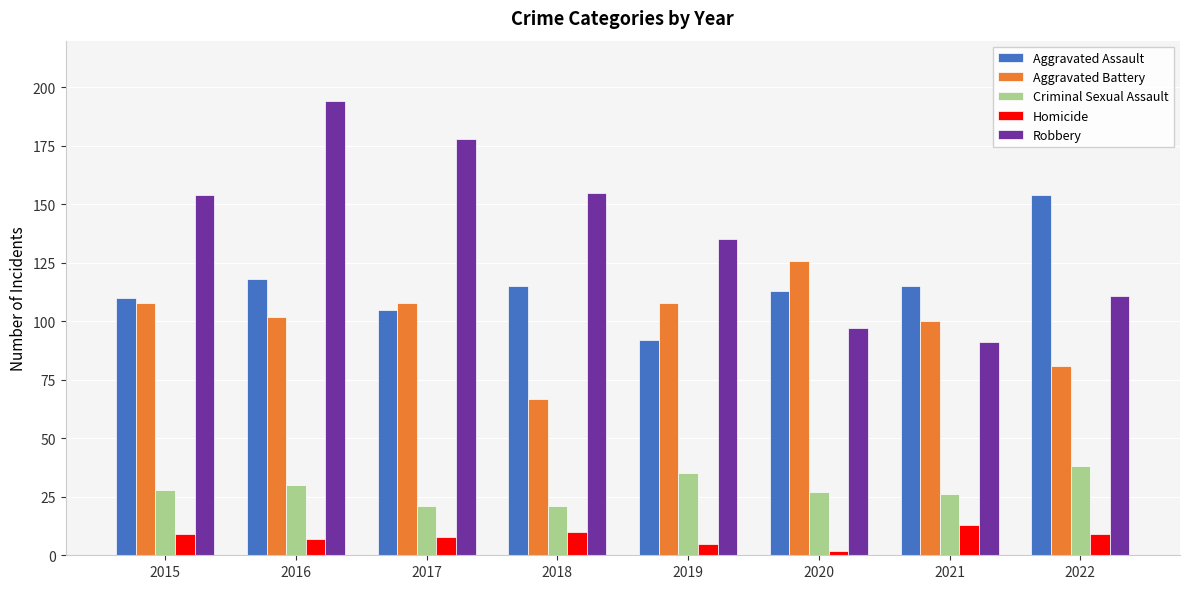

At which category is the sum across all series the highest?

2016